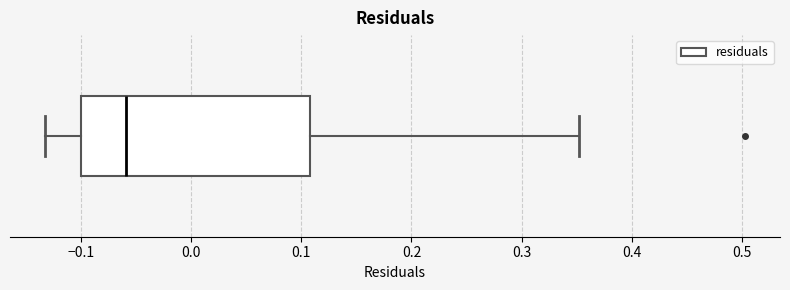

Transcribe this box plot: give where the median line is, the range the box spans, and where the two whiskers end, as read against the x-axis. The values are not printed on the chart, so give them approximately, as read against the axis.

median -0.06, box -0.10 to 0.11, whiskers -0.13 to 0.35